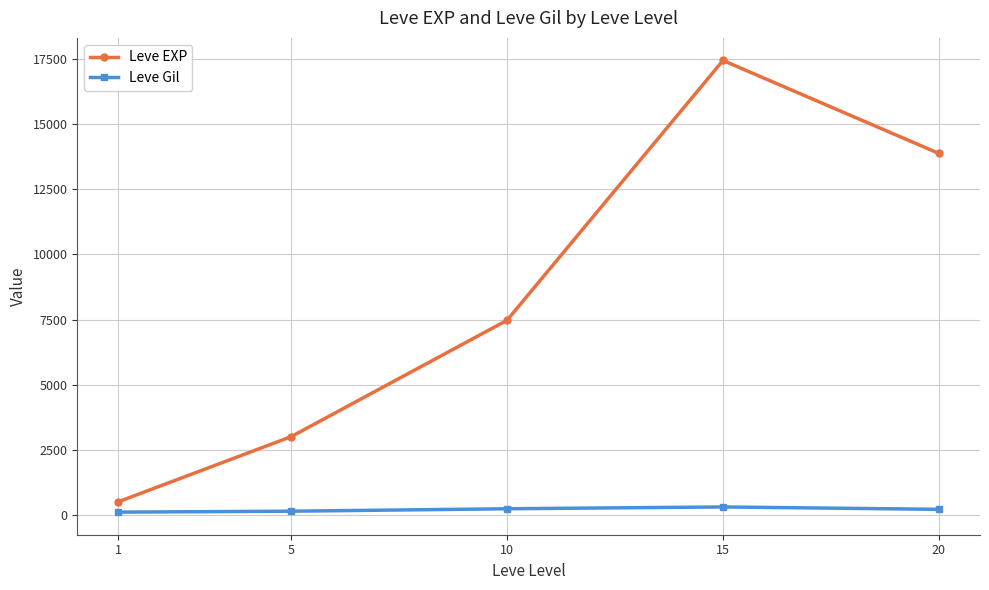

Is this an area chart (filled region under the line)?

No